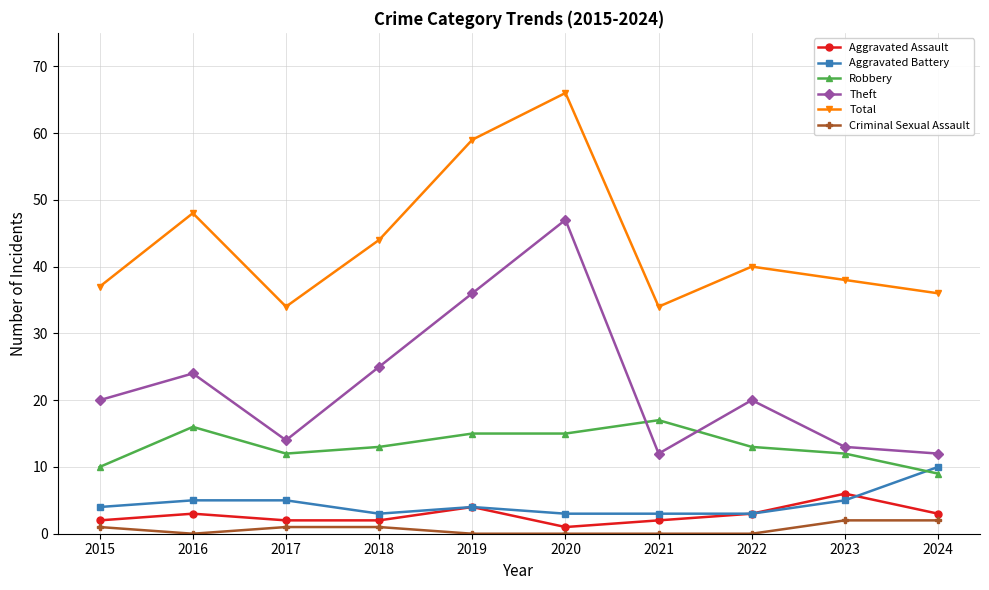

Reading left to right, extract all data points from this chart.

Aggravated Assault: 2	3	2	2	4	1	2	3	6	3
Aggravated Battery: 4	5	5	3	4	3	3	3	5	10
Robbery: 10	16	12	13	15	15	17	13	12	9
Theft: 20	24	14	25	36	47	12	20	13	12
Total: 37	48	34	44	59	66	34	40	38	36
Criminal Sexual Assault: 1	0	1	1	0	0	0	0	2	2